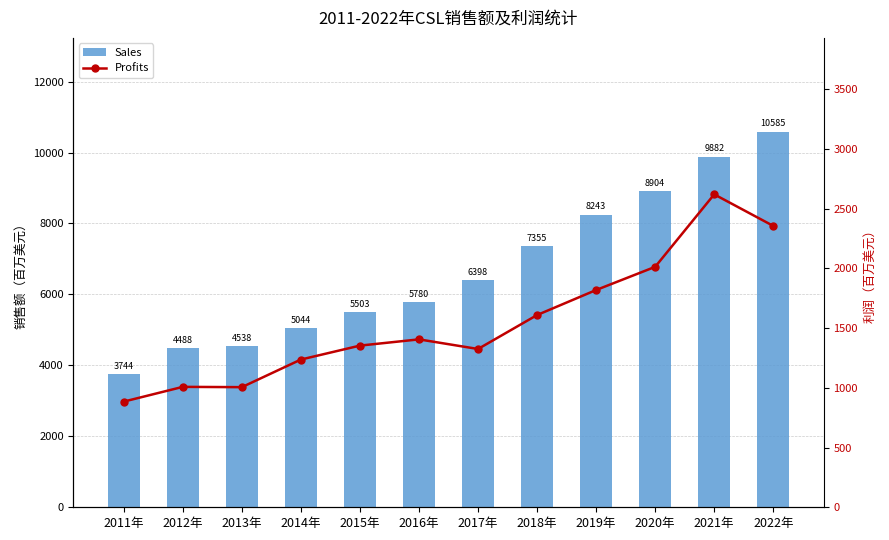

At 2017年, list the series in order from largest to smallest.

Sales, Profits